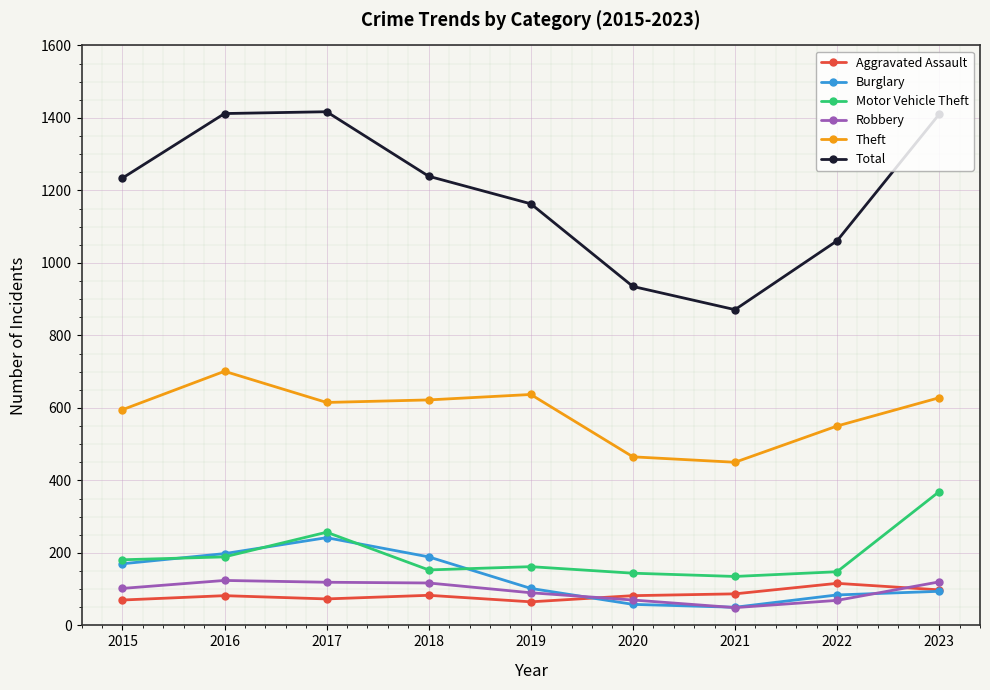

What is the highest value of the Total series?

1417